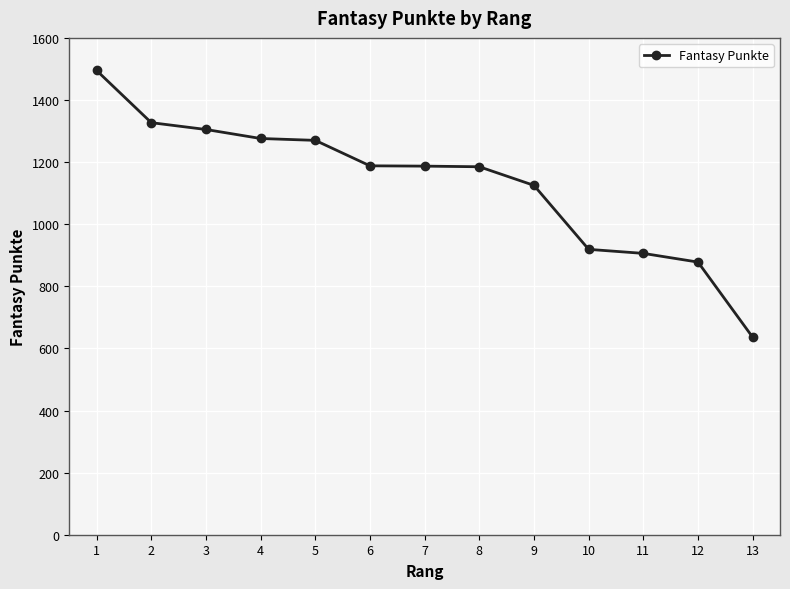

Approximately how many times larger is the value at 8 compared to 7?

1.0